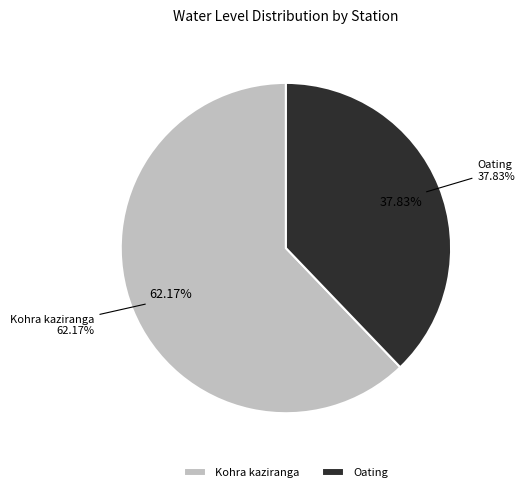

Combined, what portion of the pie is Oating and Kohra kaziranga?

100.0%